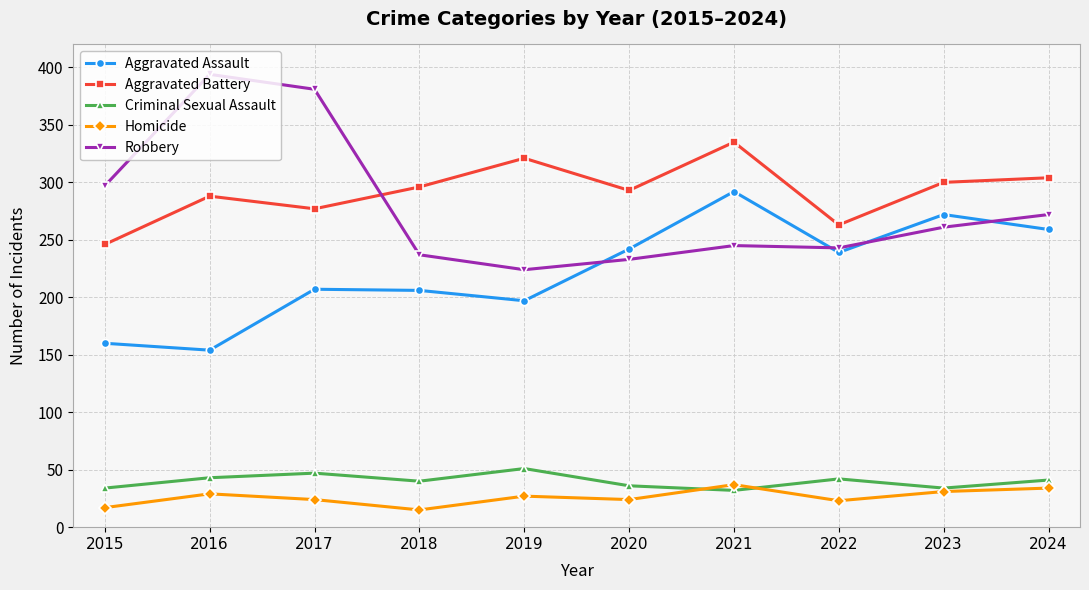

What is the sum of all Aggravated Battery values?

2923